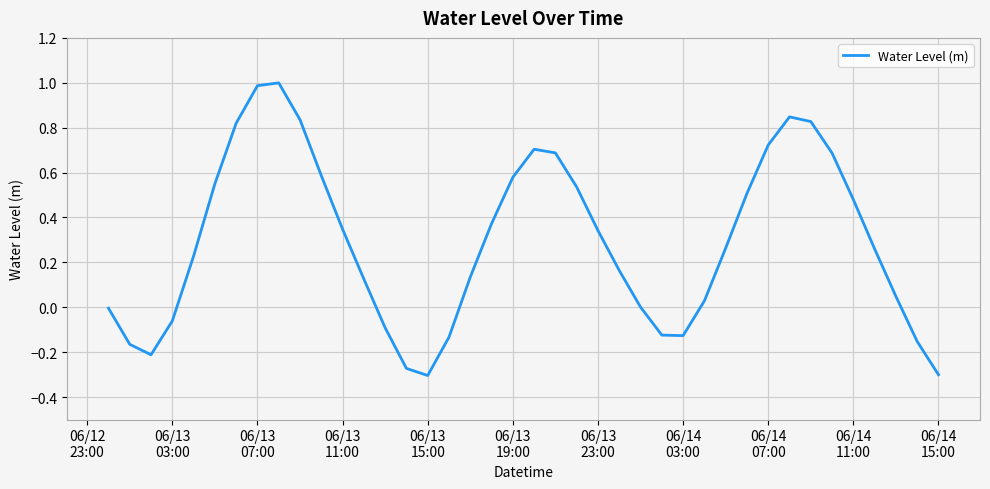

What is the maximum value shown in the chart?

1.0